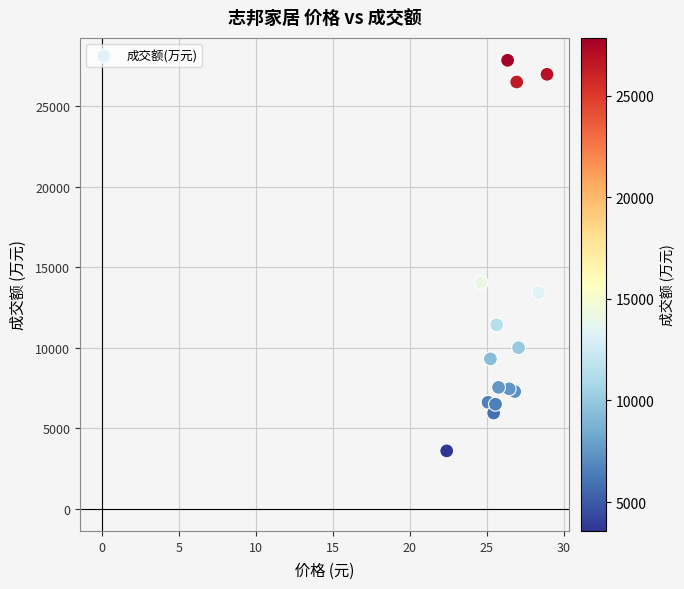

What is the range of Y values (max minus min)?

24262